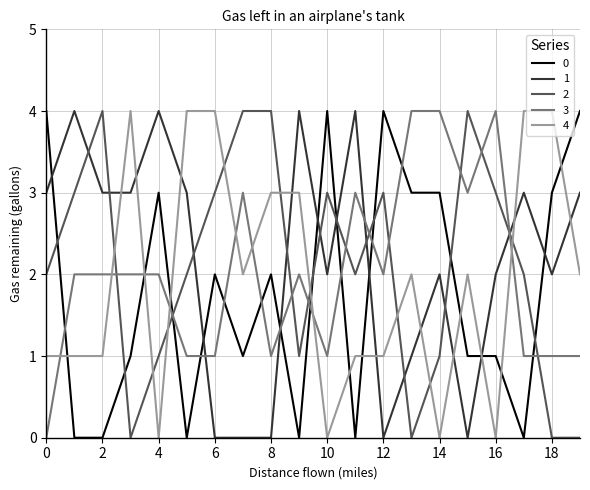

Count the number of data series in this chart.

5